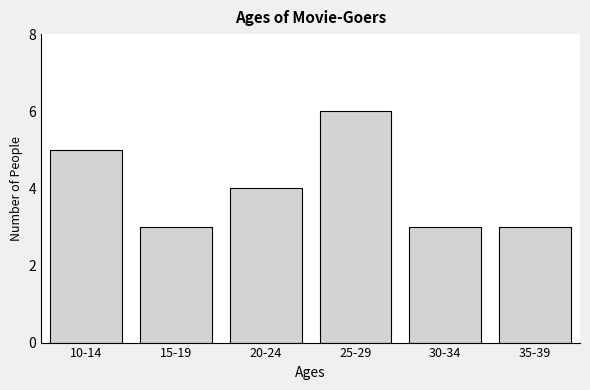

Reading right to left, extract all data points from this chart.

3	3	6	4	3	5